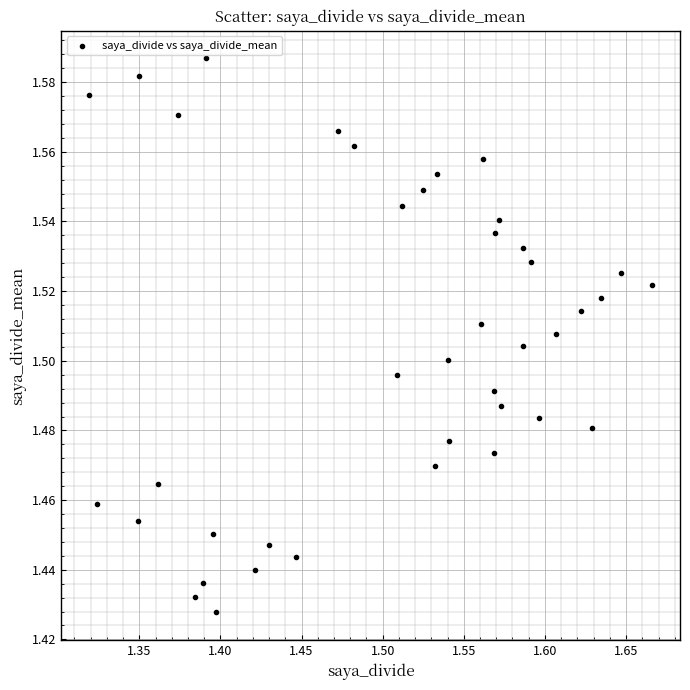

What is the range of X values (max minus min)?

0.3